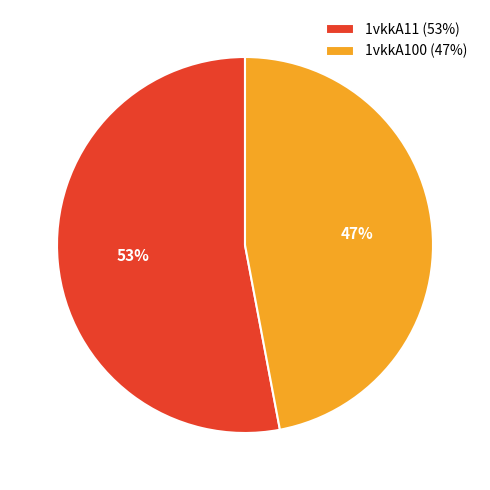

Does any single category account for the majority?

Yes